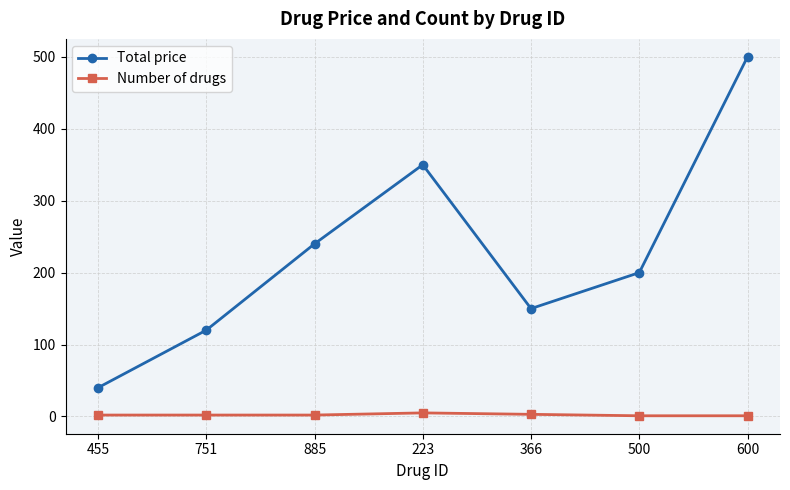

What are all the series names shown in the legend?

Total price, Number of drugs